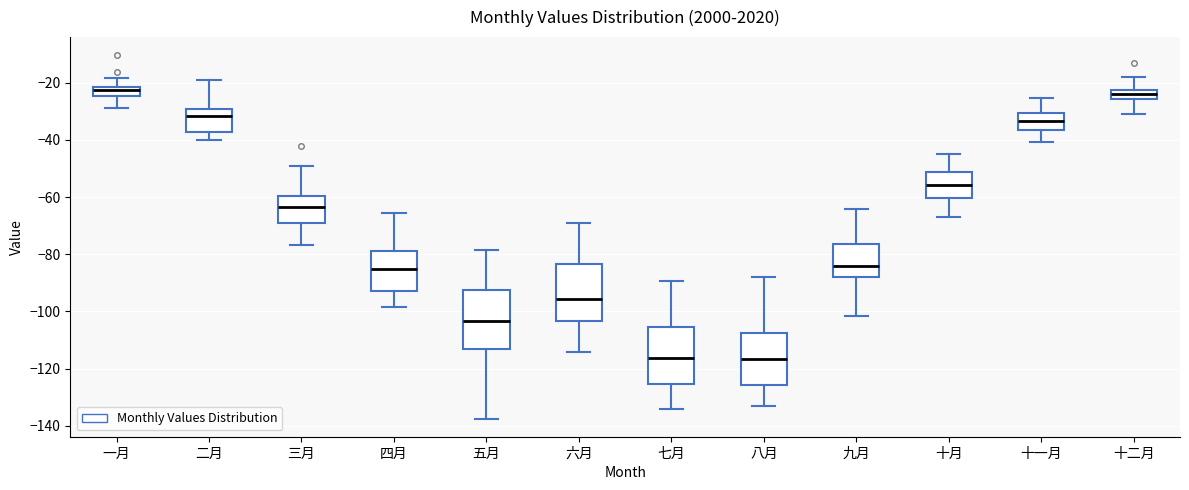

Reading left to right, transcribe this box plot: for each box, give where its median line is, the range the box spans, and where its two whiskers end, as read against the y-axis. The values are not printed on the chart, so give them approximately, as read against the axis.

一月: median -22 (just below the box's upper edge), box -24 to -22, whiskers -28 to -18
二月: median -32, box -38 to -30, whiskers -40 to -18
三月: median -64, box -70 to -60, whiskers -76 to -50
四月: median -86, box -92 to -78, whiskers -98 to -66
五月: median -104, box -114 to -92, whiskers -138 to -78
六月: median -96, box -104 to -84, whiskers -114 to -70
七月: median -116, box -126 to -106, whiskers -134 to -90
八月: median -116, box -126 to -108, whiskers -132 to -88
九月: median -84, box -88 to -76, whiskers -102 to -64
十月: median -56, box -60 to -52, whiskers -66 to -44
十一月: median -34, box -36 to -30, whiskers -40 to -26
十二月: median -24, box -26 to -22, whiskers -30 to -18